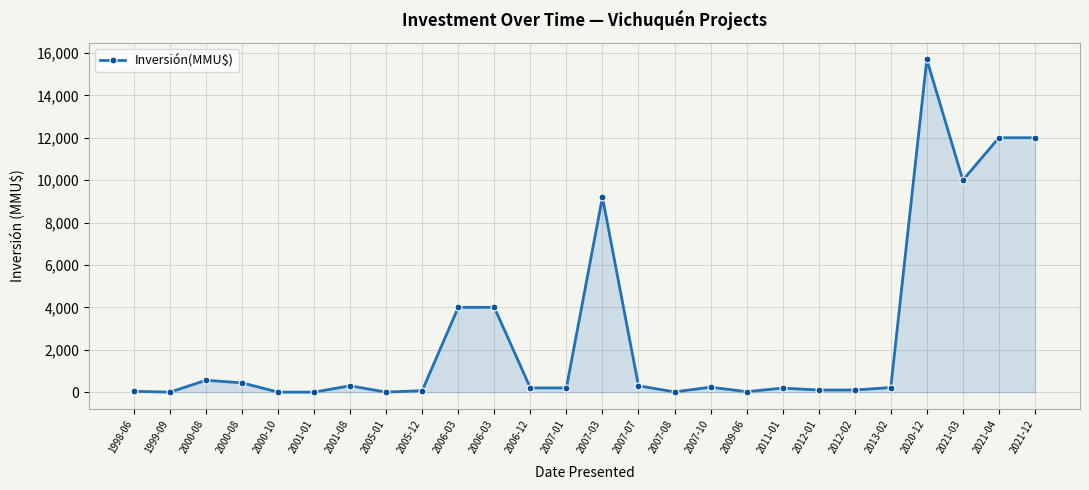

The chart shows a value of 5303 at 2006-03. True or false?

False